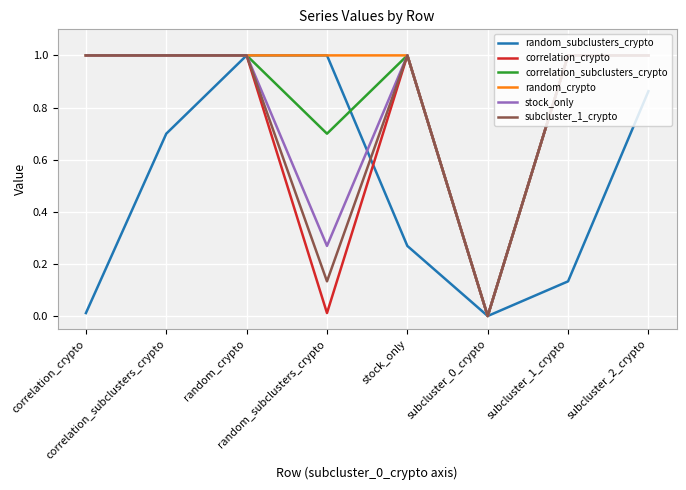

True or false: stock_only and correlation_subclusters_crypto cross at least once.

False